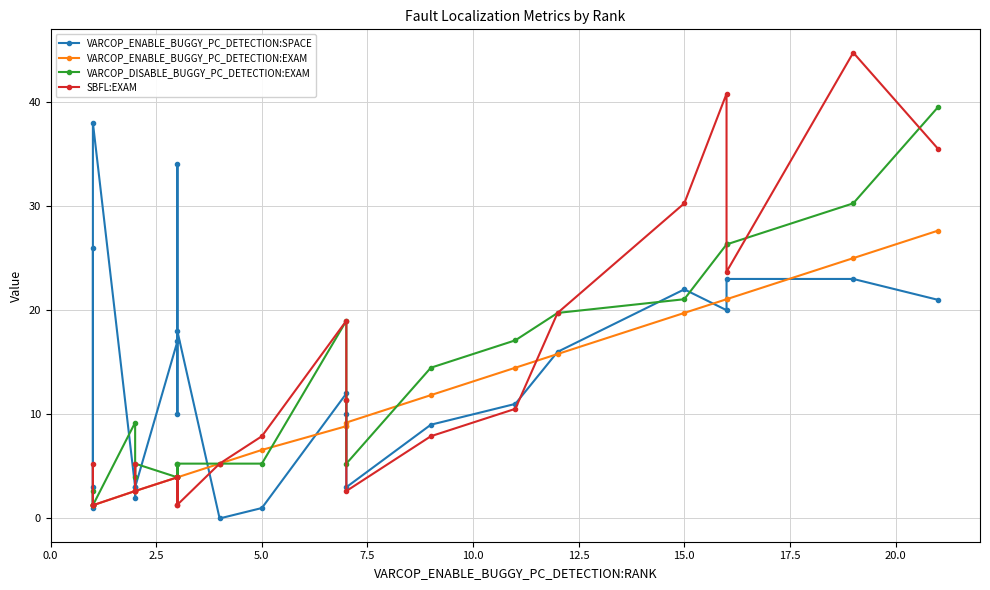

How many values in the VARCOP_DISABLE_BUGGY_PC_DETECTION:EXAM series exceed 5?

17